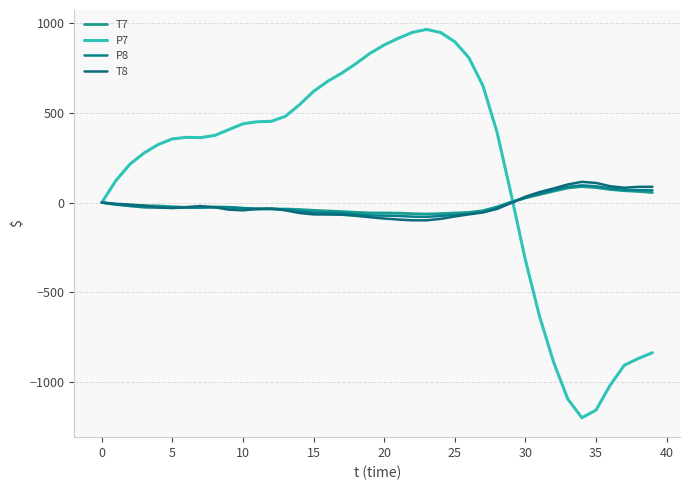

Does the chart have visible grid lines?

Yes